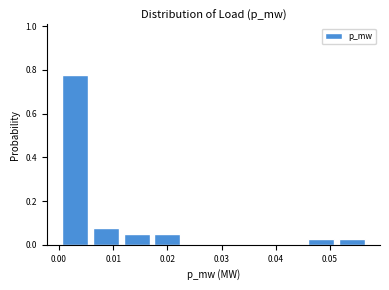

Reading left to right, transcribe this chart: for each bar, give the range it covers on the x-axis and its height. Neither the bar edges nor the heights are printed on the chart, so give them approximately, as read against the axes.

0.000 to 0.006: 0.78
0.006 to 0.011: 0.08
0.011 to 0.017: 0.06
0.017 to 0.023: 0.06
0.023 to 0.028: 0
0.028 to 0.034: 0
0.034 to 0.040: 0
0.040 to 0.045: 0
0.045 to 0.051: 0.02
0.051 to 0.057: 0.02